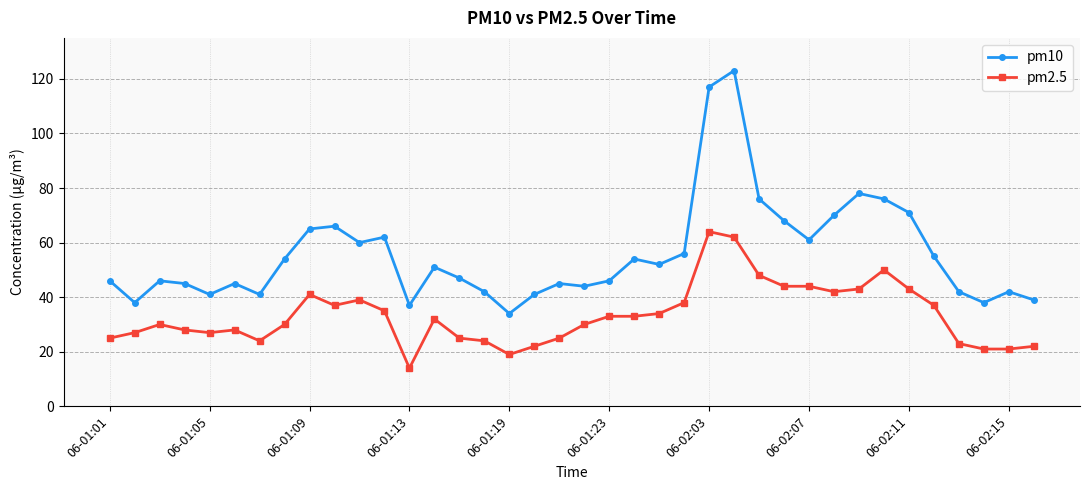

What is the minimum value for pm2.5?

14